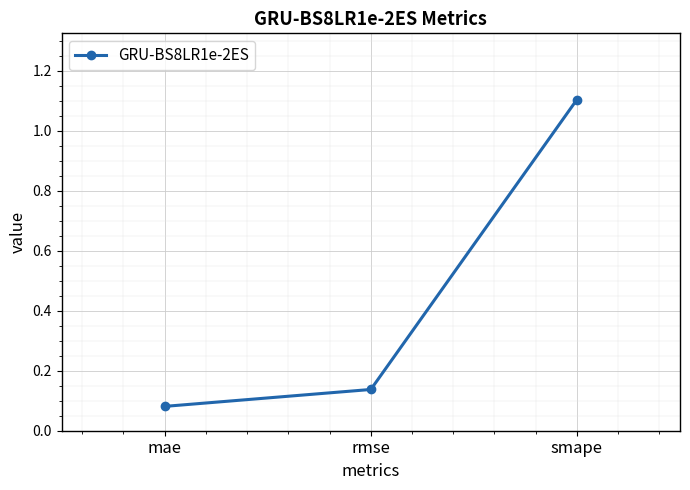

What is the difference between the values at smape and mae?

1.0